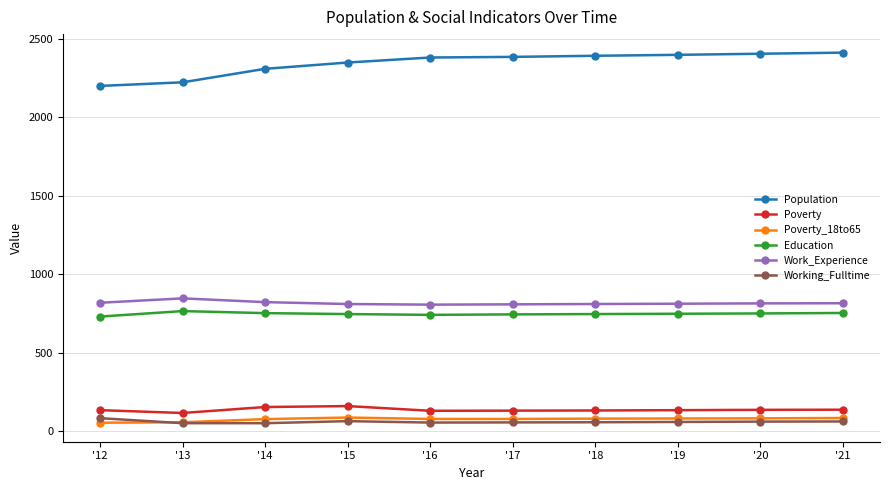

What is the value of the Education point at the 7th from the left?

747